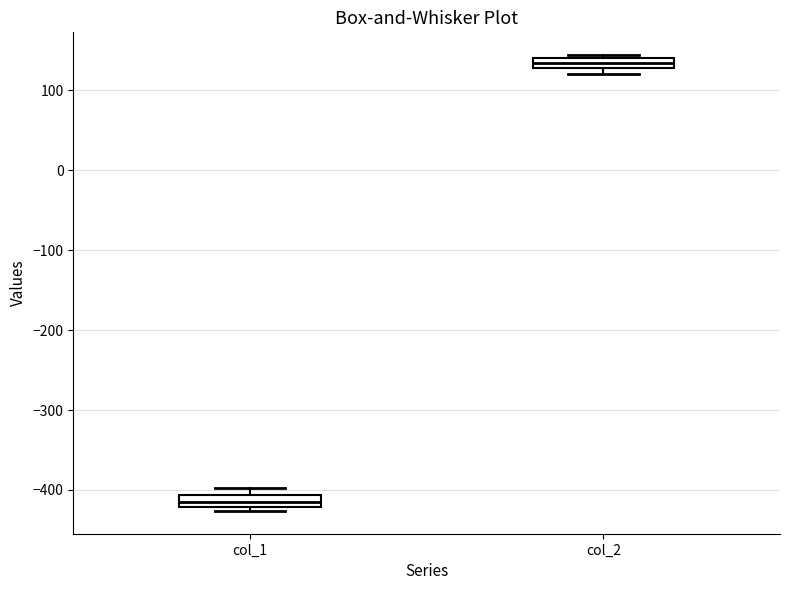

Where is the lower edge of the box for col_1 on the y-axis? The values are not printed on the chart, so give them approximately, as read against the axis.

-420